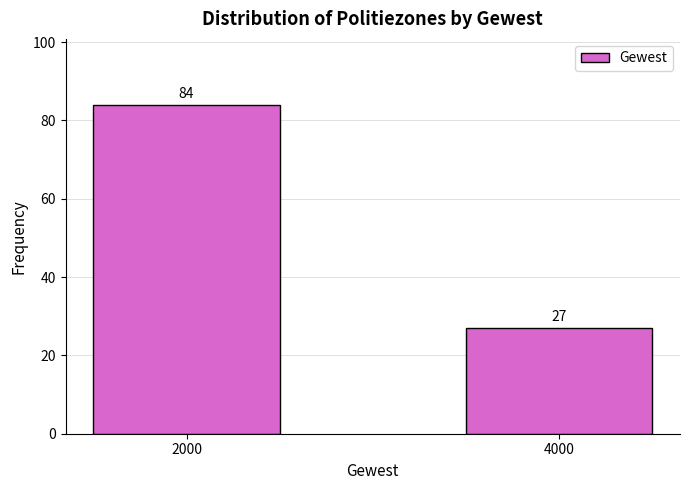

Reading right to left, what are all the values shown in this chart?

4000=27	2000=84